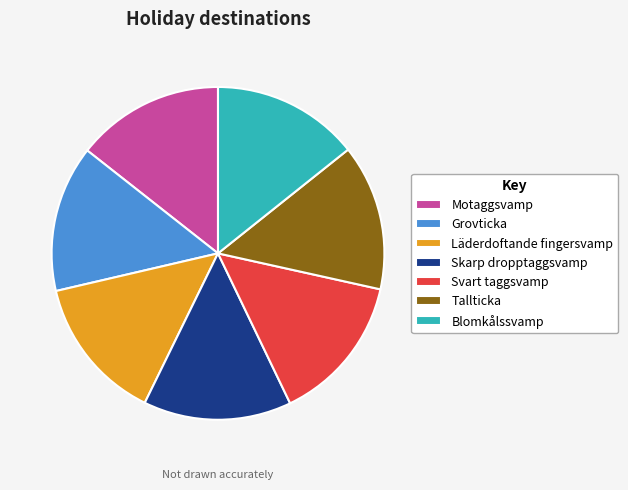

Is there a majority slice in this chart?

No